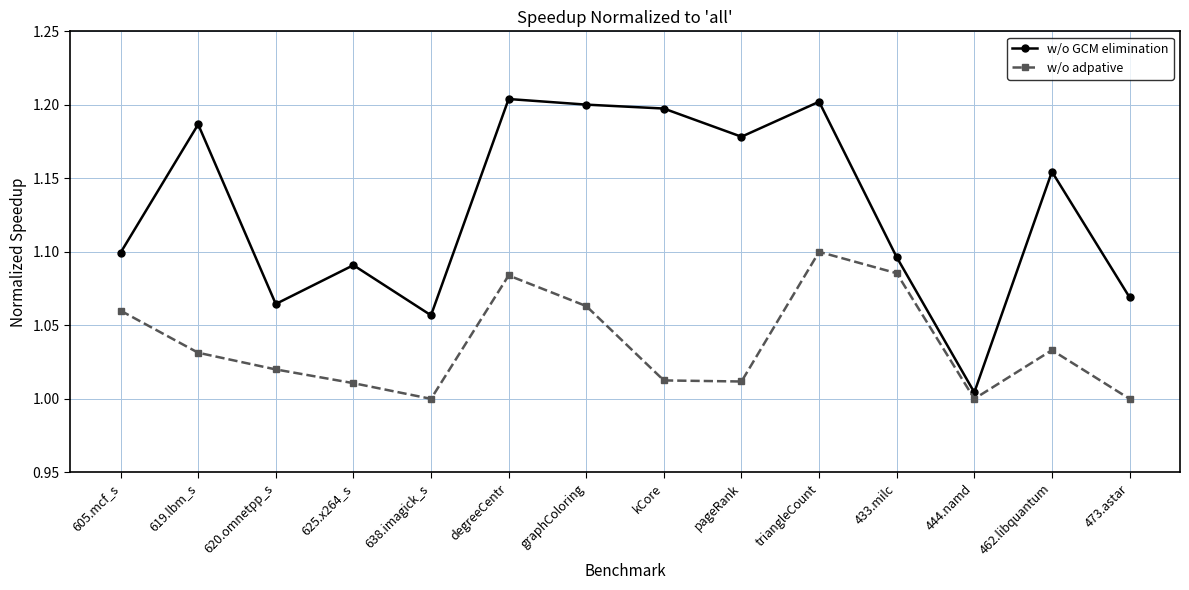

What is the total value across all series at pageRank?

2.2